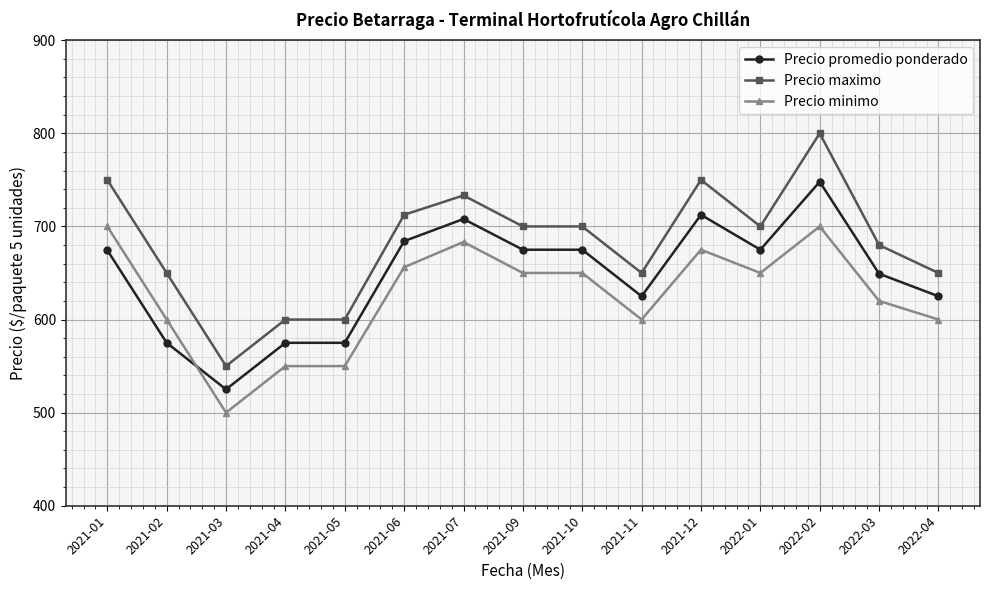

How many categories are shown in the chart?

15